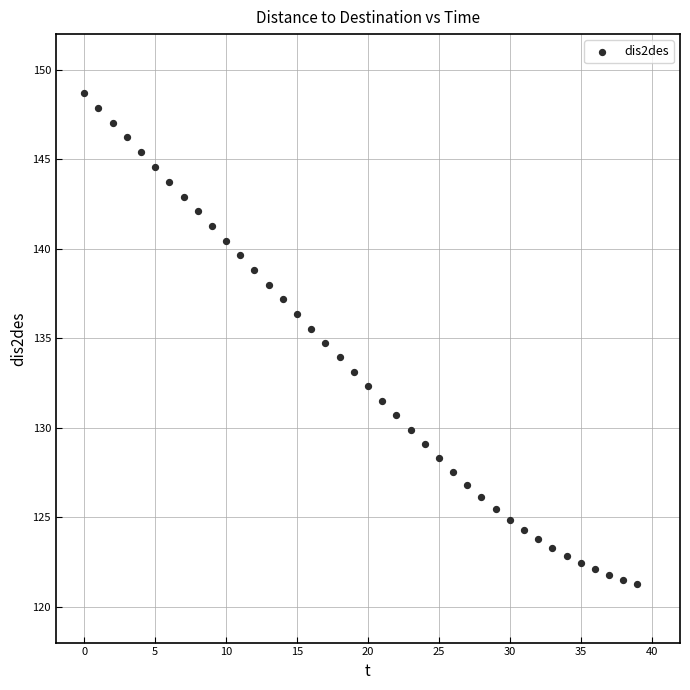

What is the range of Y values (max minus min)?

27.5